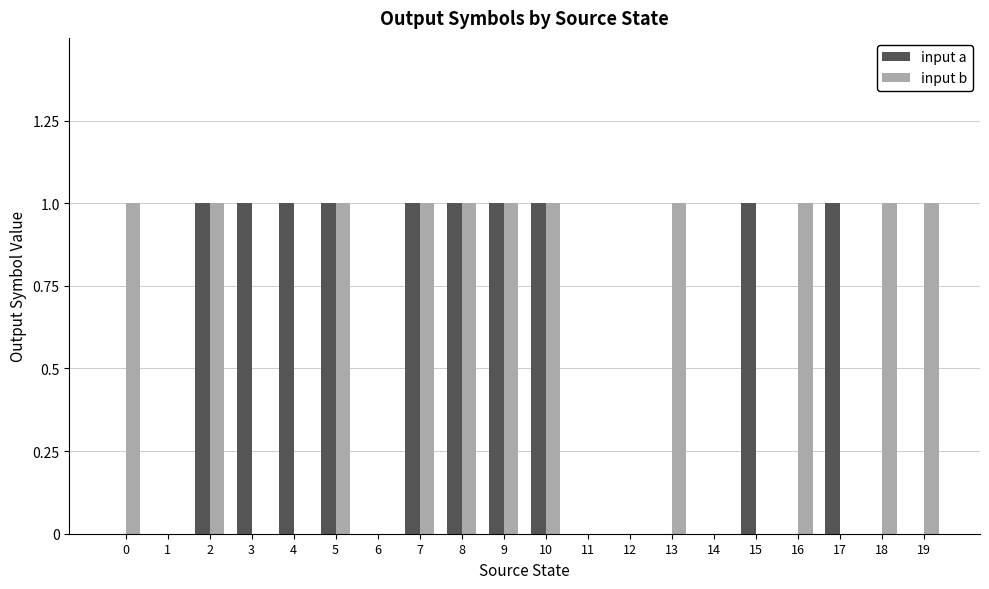

What is the sum of all input a values?

10